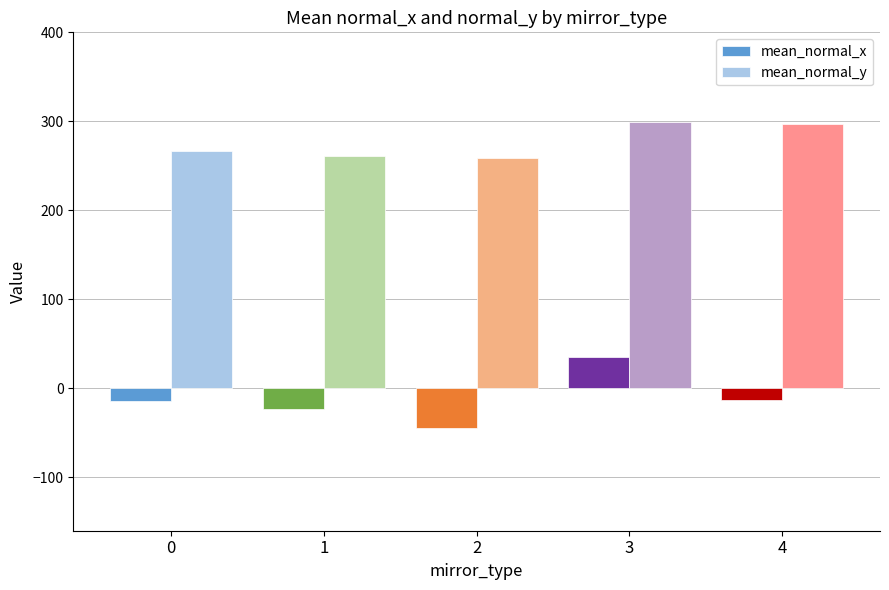

How many negative values does the mean_normal_x series have?

4